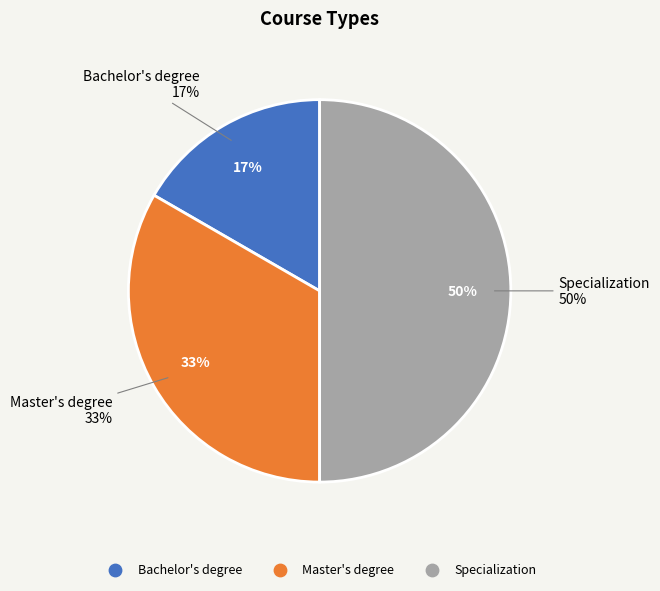

Does any single category account for the majority?

No